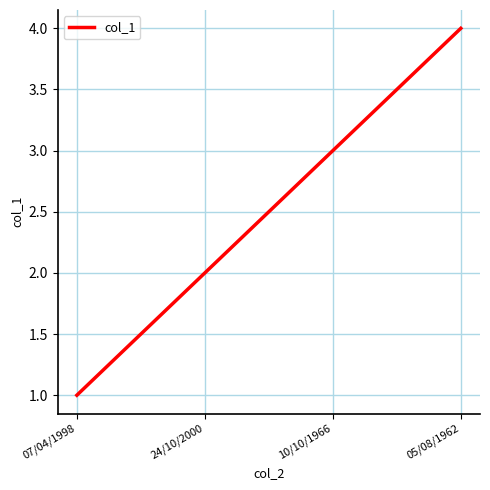

What is the change in value from 07/04/1998 to 24/10/2000?

+1